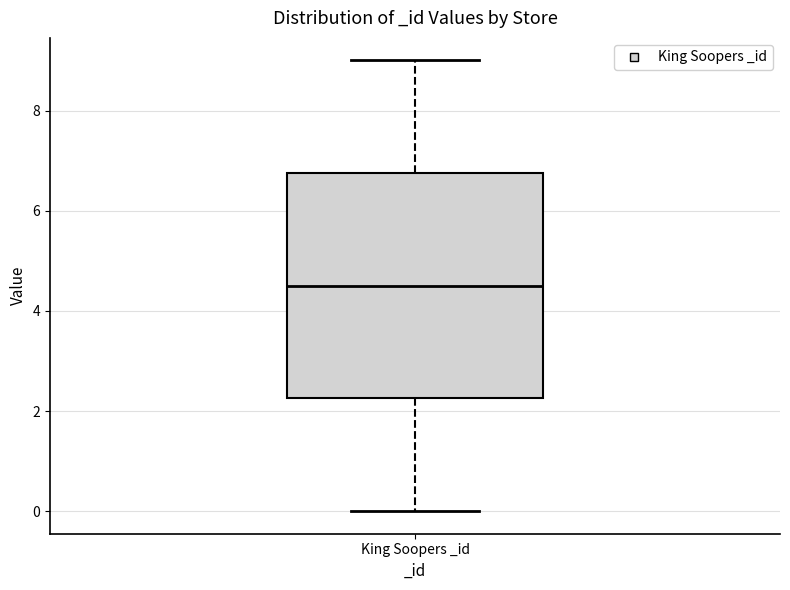

Transcribe this box plot: give where the median line is, the range the box spans, and where the two whiskers end, as read against the y-axis. The values are not printed on the chart, so give them approximately, as read against the axis.

median 4.6, box 2.2 to 6.8, whiskers 0.0 to 9.0